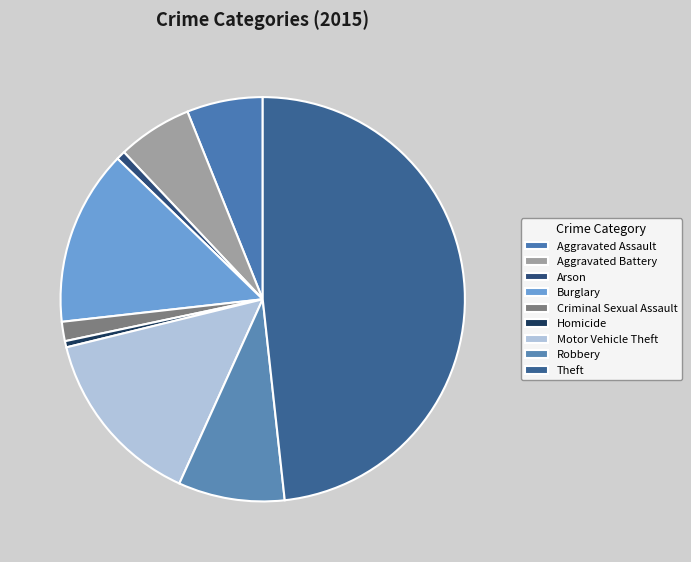

What is the ratio of the value at Arson to the value at Aggravated Battery?

0.1